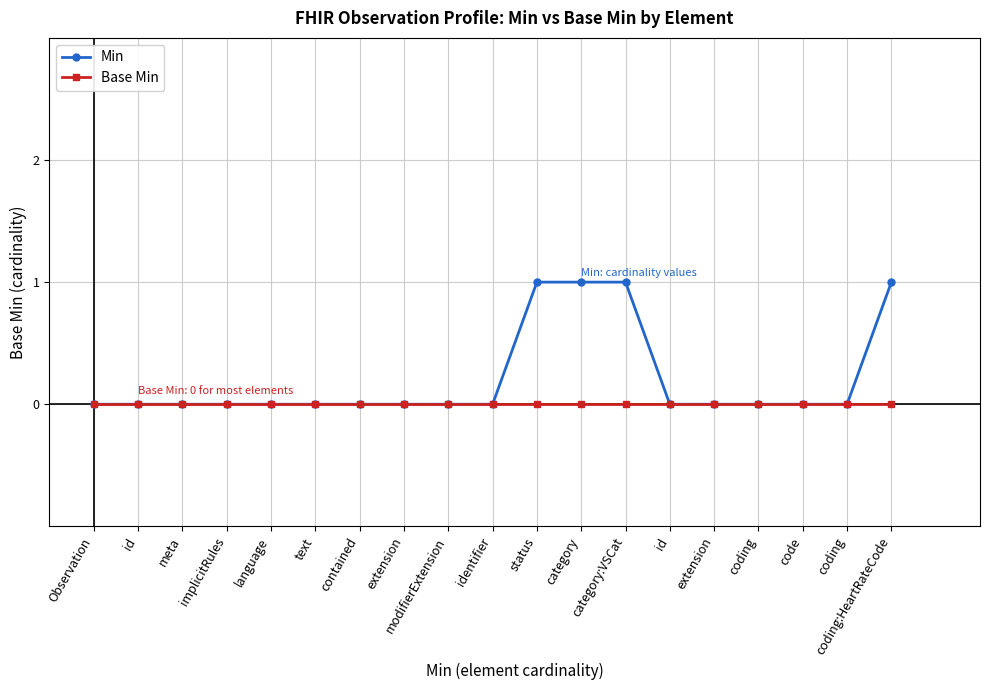

True or false: Min has more than 0 points higher than both neighbors.

False